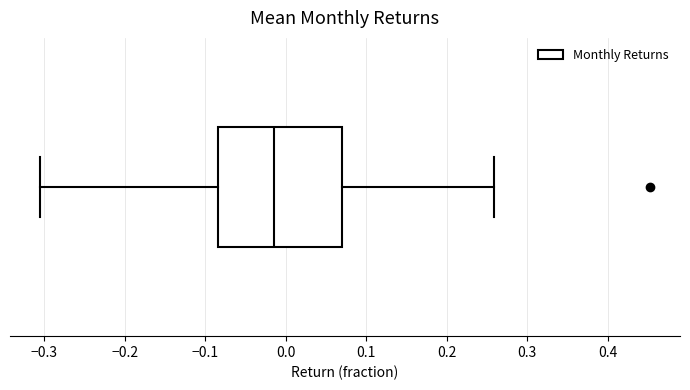

Transcribe this box plot: give where the median line is, the range the box spans, and where the two whiskers end, as read against the x-axis. The values are not printed on the chart, so give them approximately, as read against the axis.

median -0.01, box -0.08 to 0.07, whiskers -0.30 to 0.26